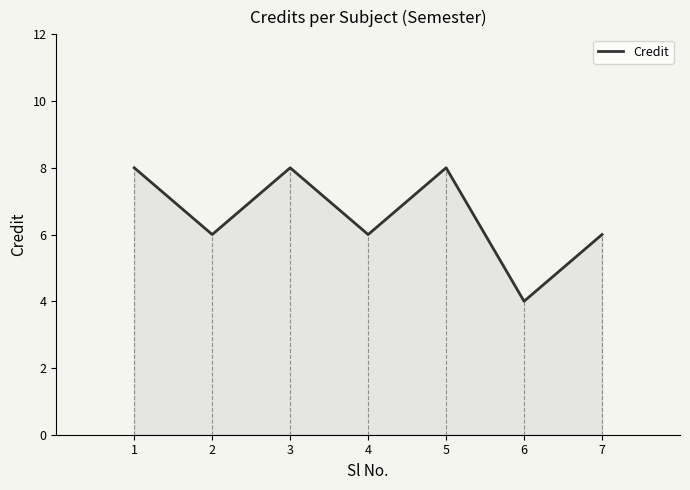

Reading right to left, list all the values displayed in this chart.

7=6	6=4	5=8	4=6	3=8	2=6	1=8